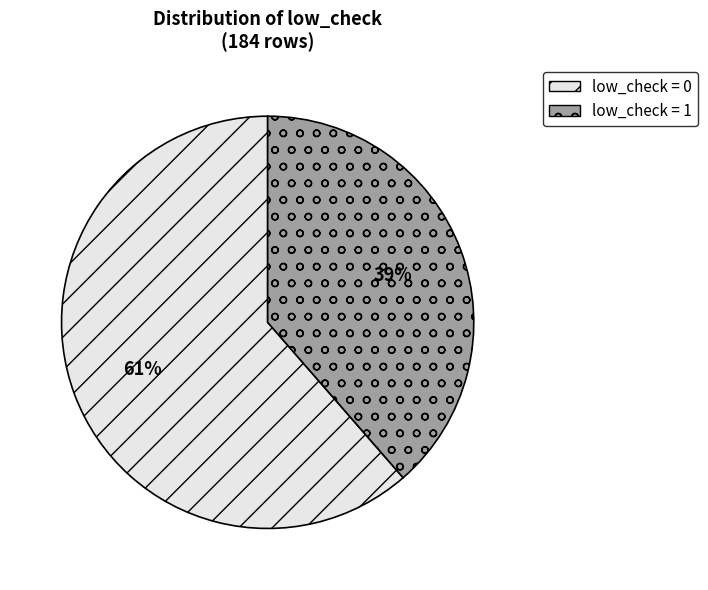

To the nearest percent, what is the average slice percentage?

50%